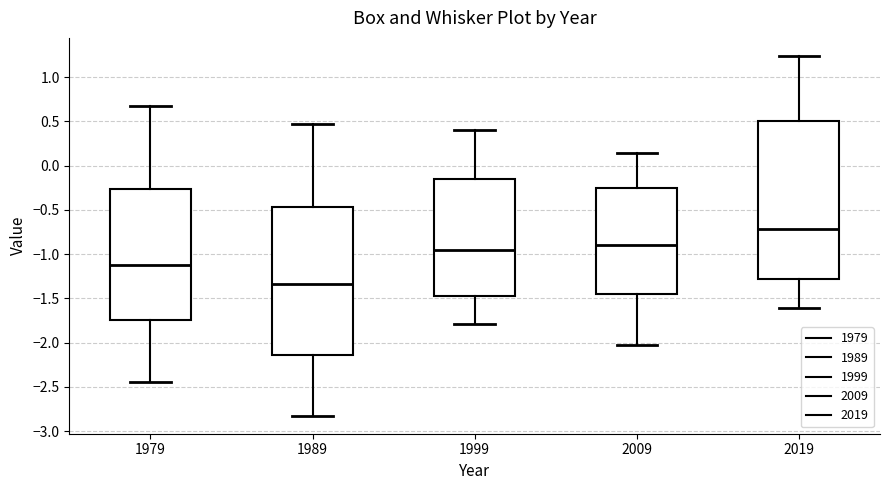

Which box's median line is the highest?

2019